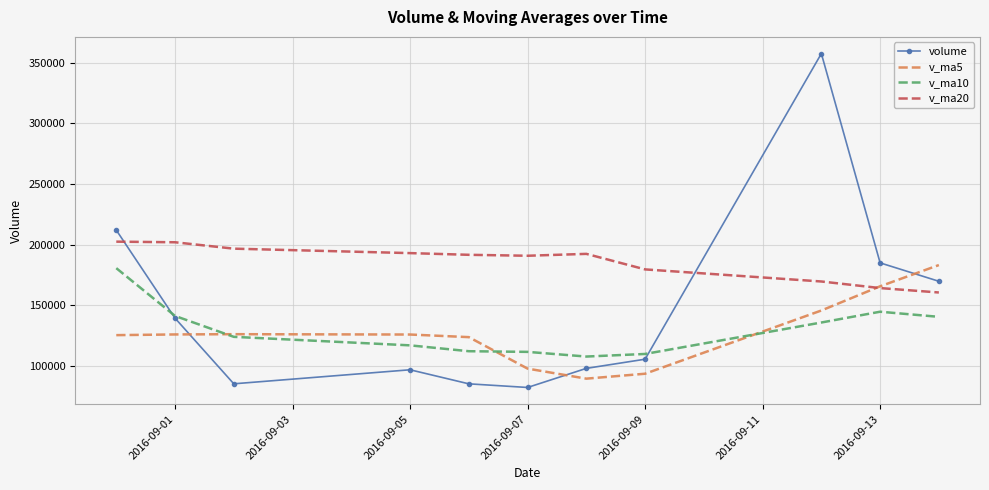

Which series has the largest range (max minus min)?

volume